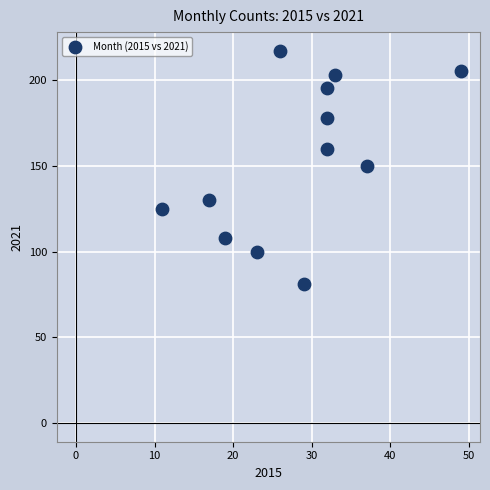

What is the average Y value?

154